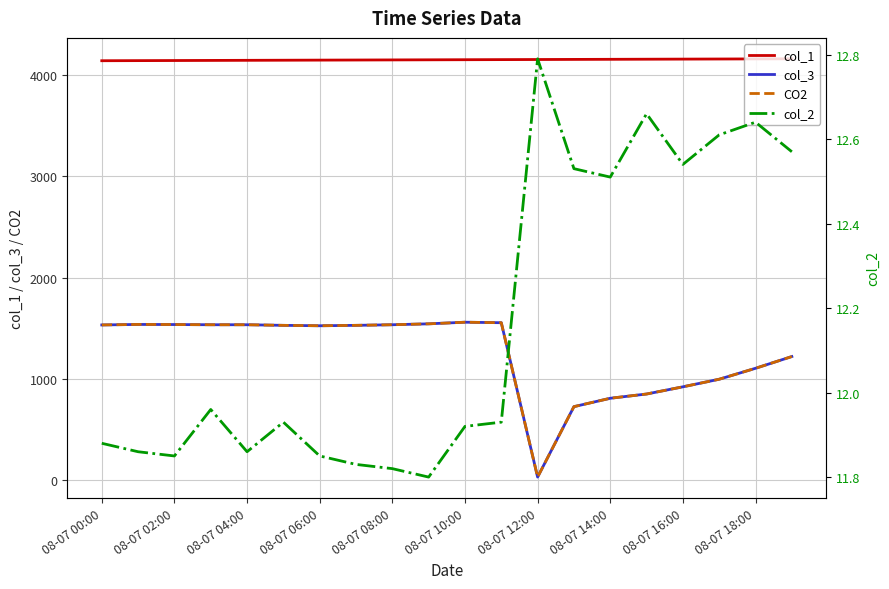

At which category is the sum across all series the highest?

08-07 10:00